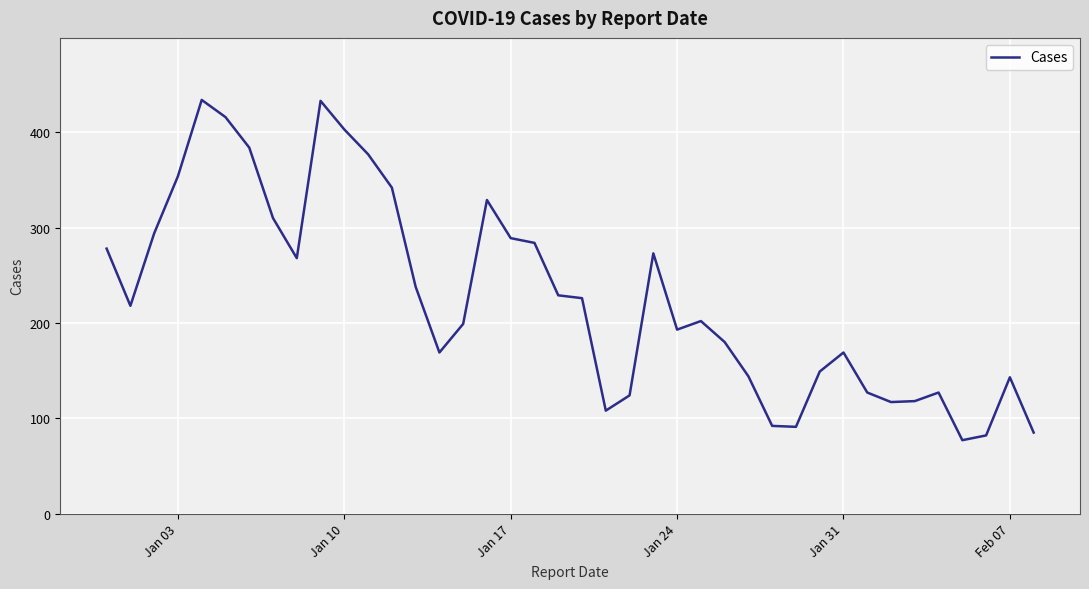

What is the difference between the maximum and minimum values?

357